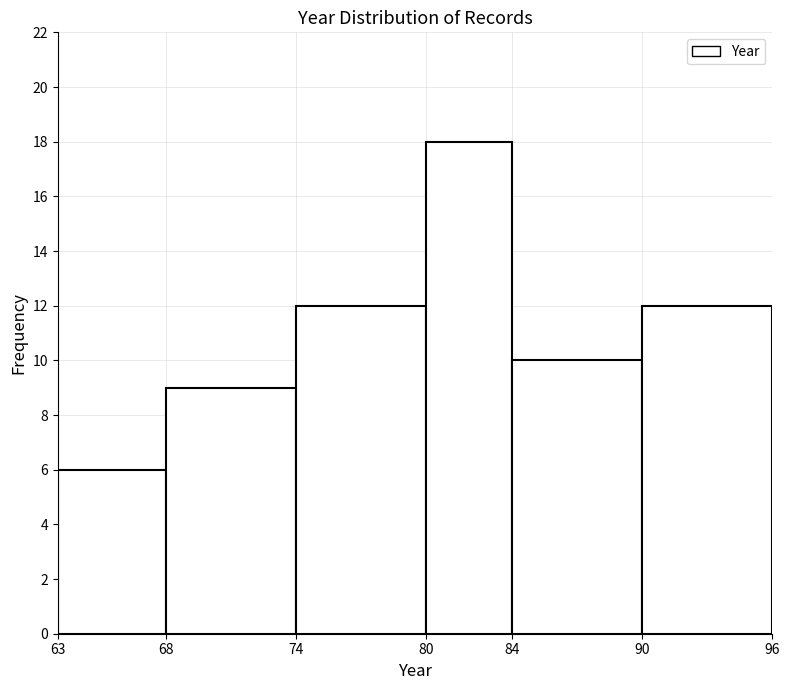

Over which range of the x-axis is the bar tallest?

80 to 84